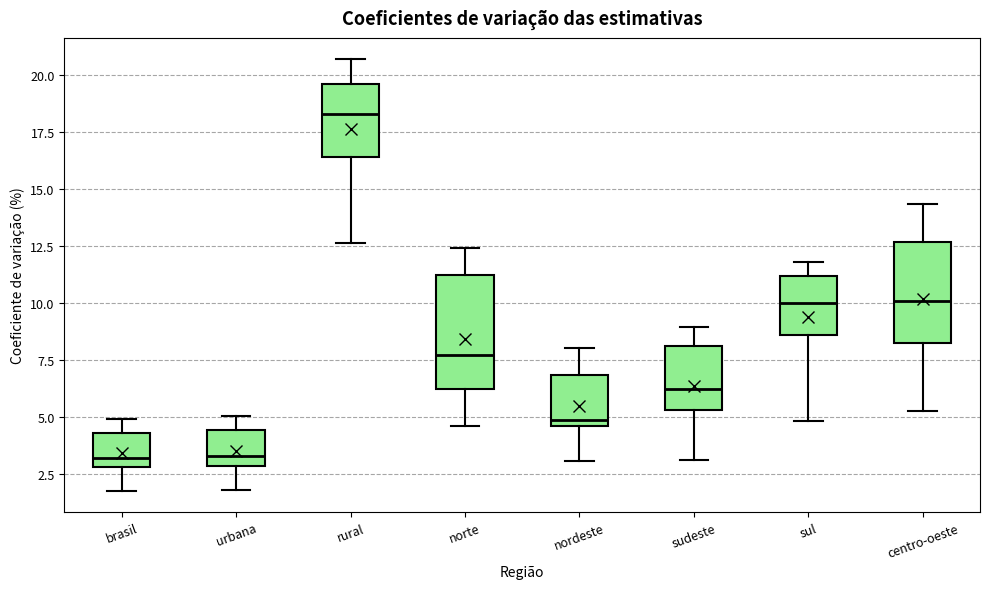

Which box has the highest median line?

rural